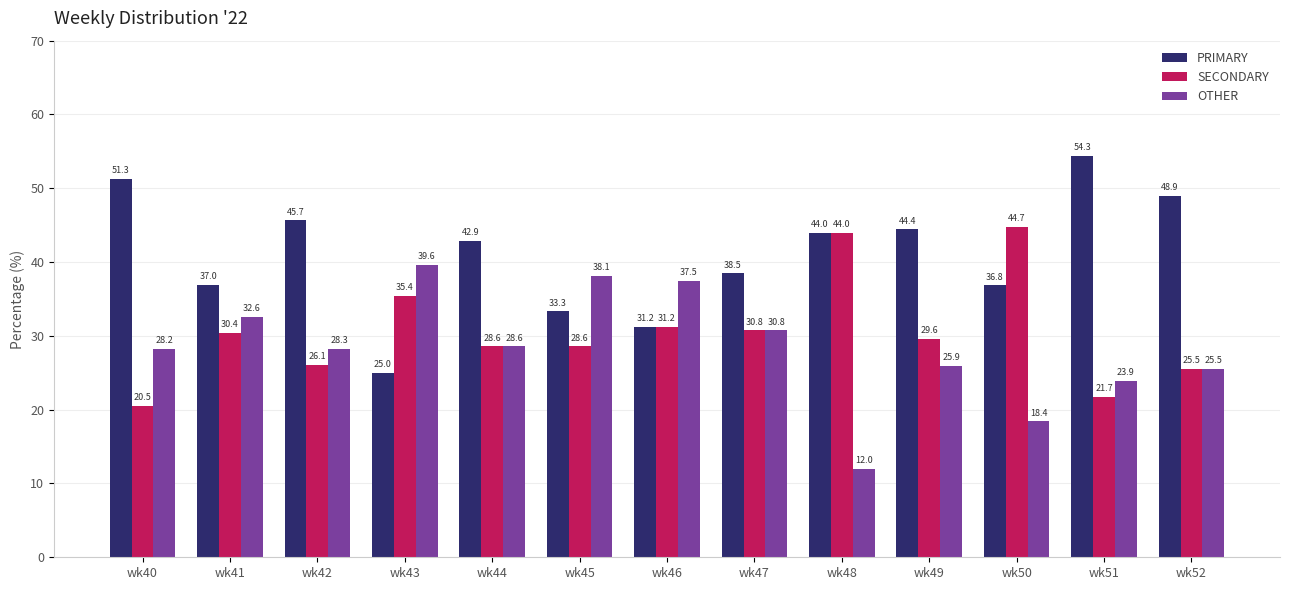

The OTHER series shows 7.7 at wk45. True or false?

False